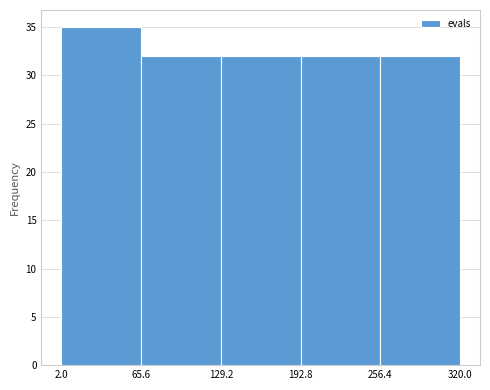

Which range on the x-axis has the tallest bar?

2.0 to 65.6